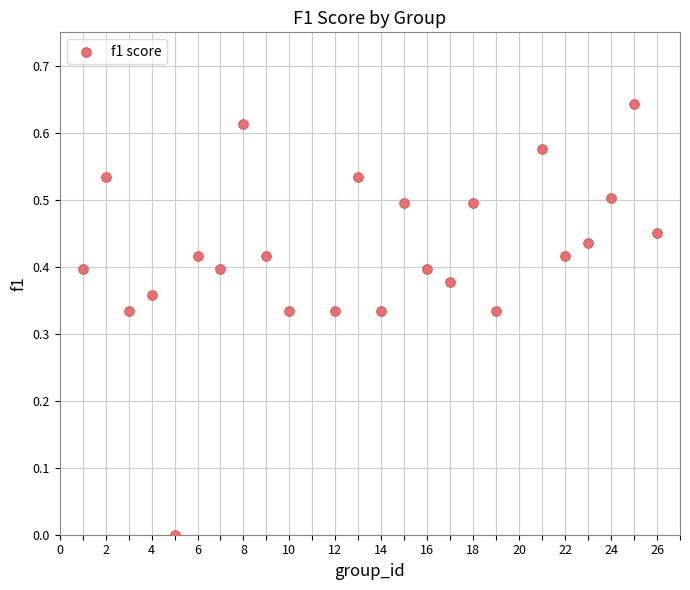

What is the range of X values (max minus min)?

25.0